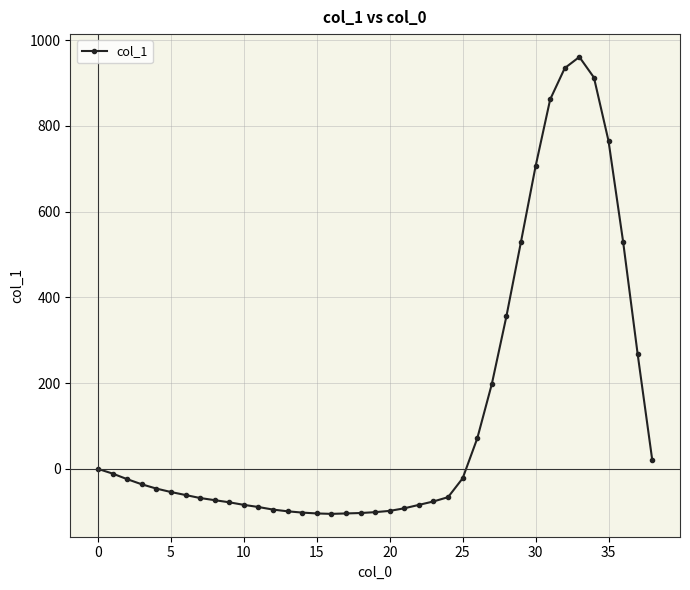

True or false: there are more than 0 points higher than both neighbors.

True